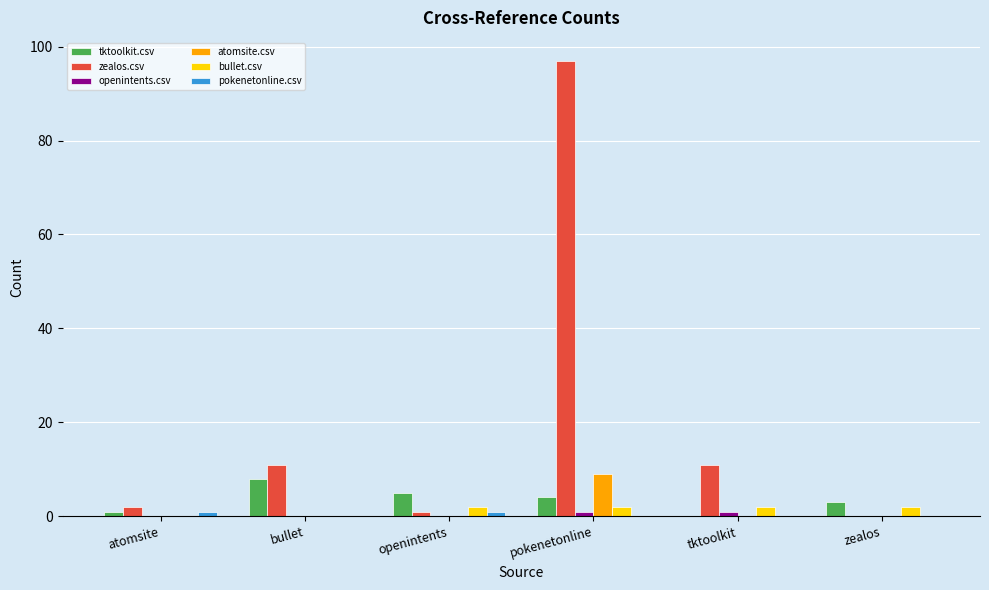

What is the total value across all series at pokenetonline?

113